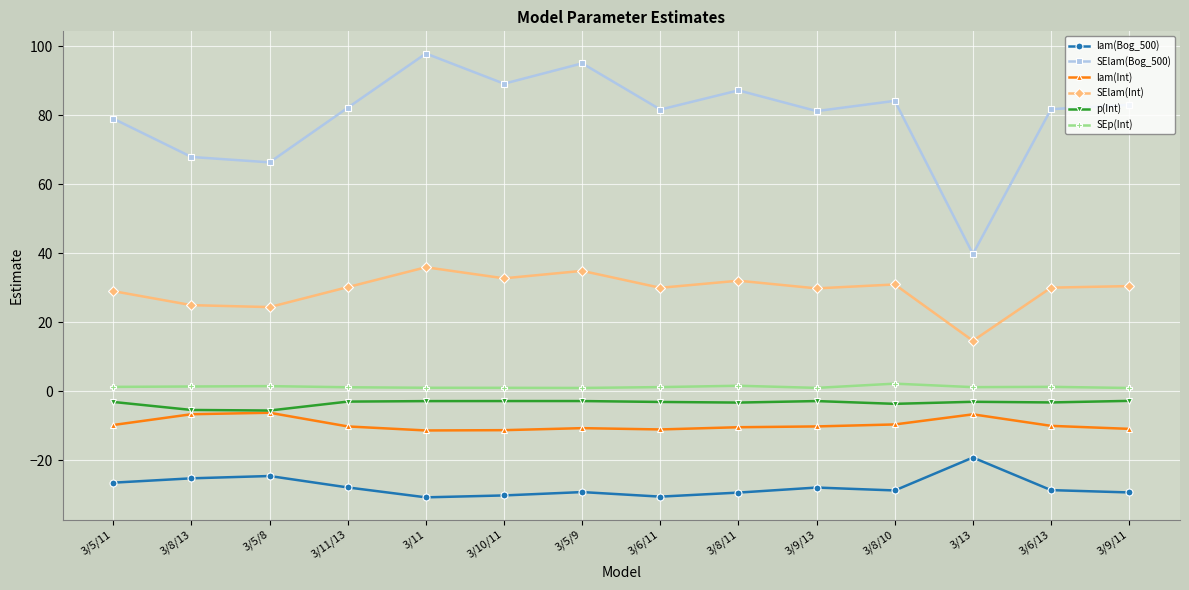

Is the value of SElam(Int) at 3/6/13 greater than the value of SEp(Int) at 3/9/13?

Yes